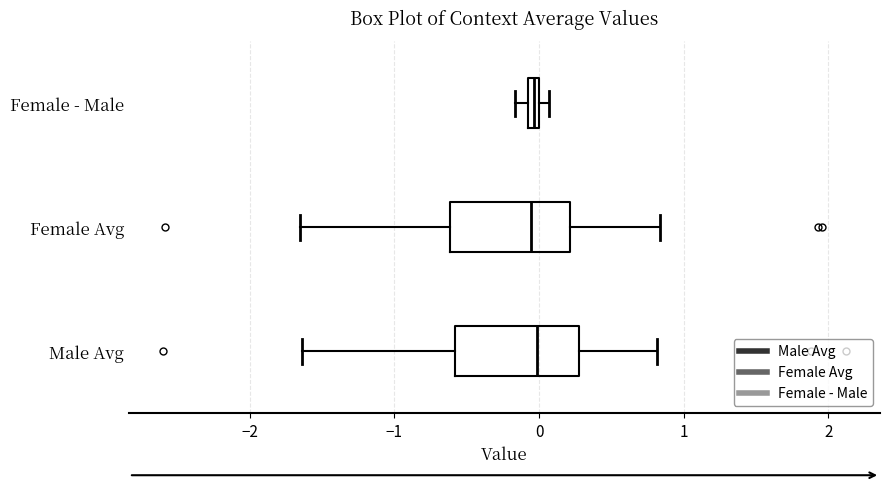

Where is the right edge of the box for Male Avg on the x-axis? The values are not printed on the chart, so give them approximately, as read against the axis.

0.3